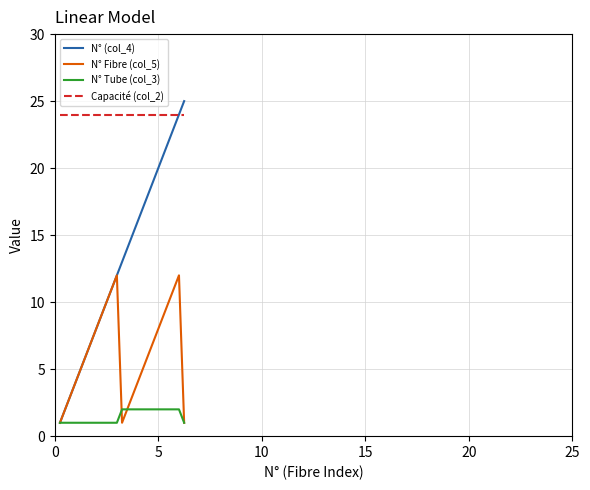

Rank the series by their average value, from lowest to highest.

N° Tube (col_3), N° Fibre (col_5), N° (col_4), Capacité (col_2)